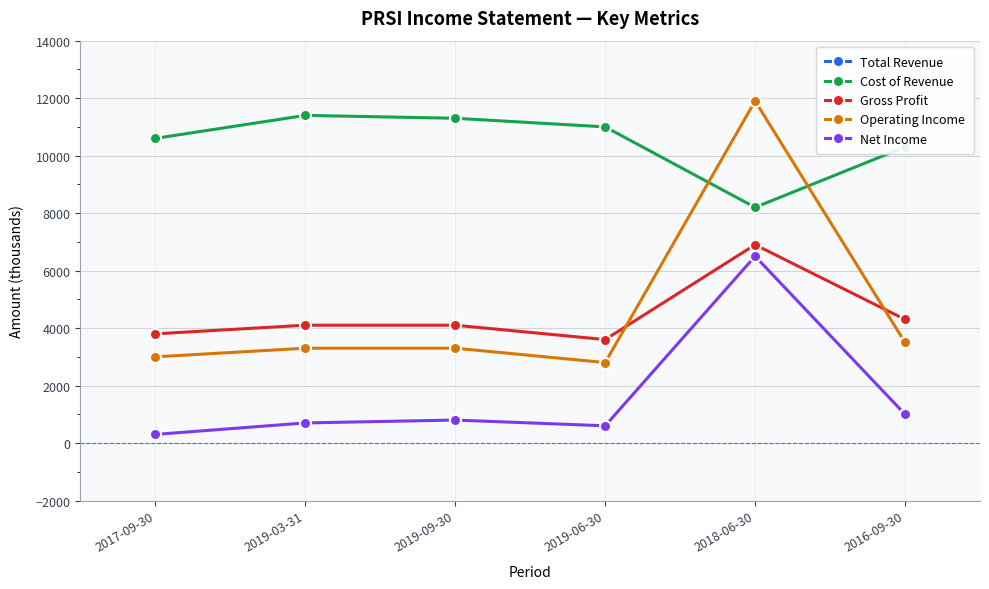

What is the spread (max minus min) of values at 2017-09-30?

14100